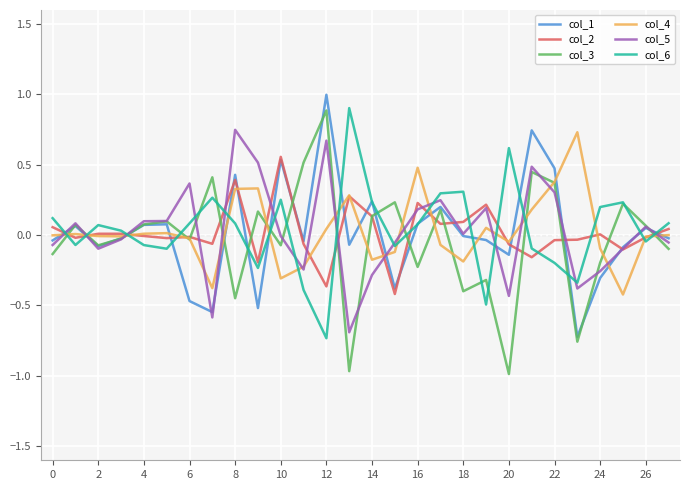

What is the greatest value displayed?

1.0